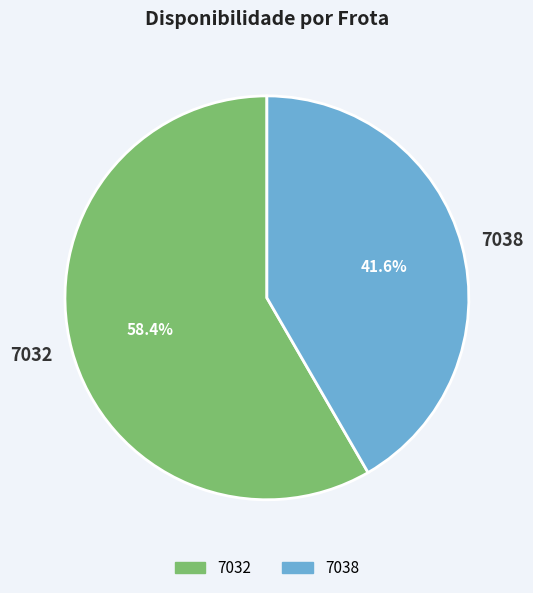

What is the majority slice?

7032